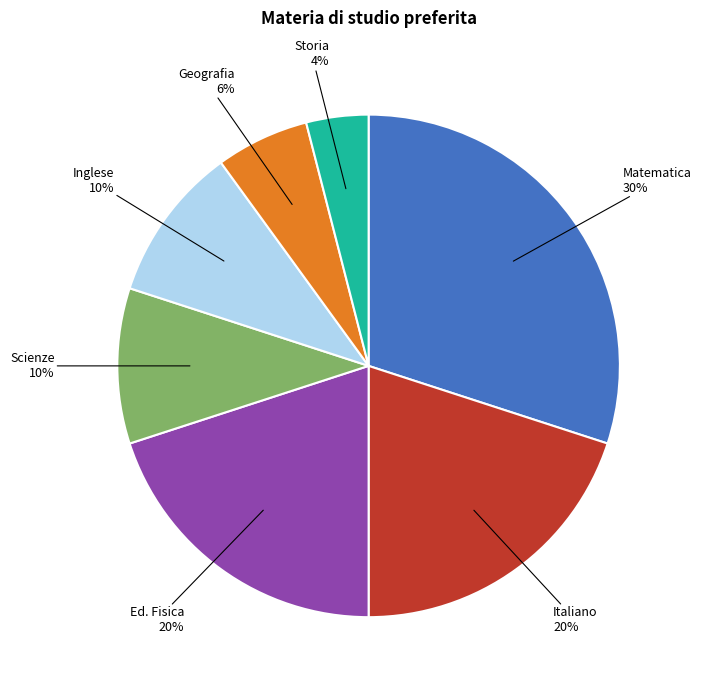

Does any single category account for the majority?

No